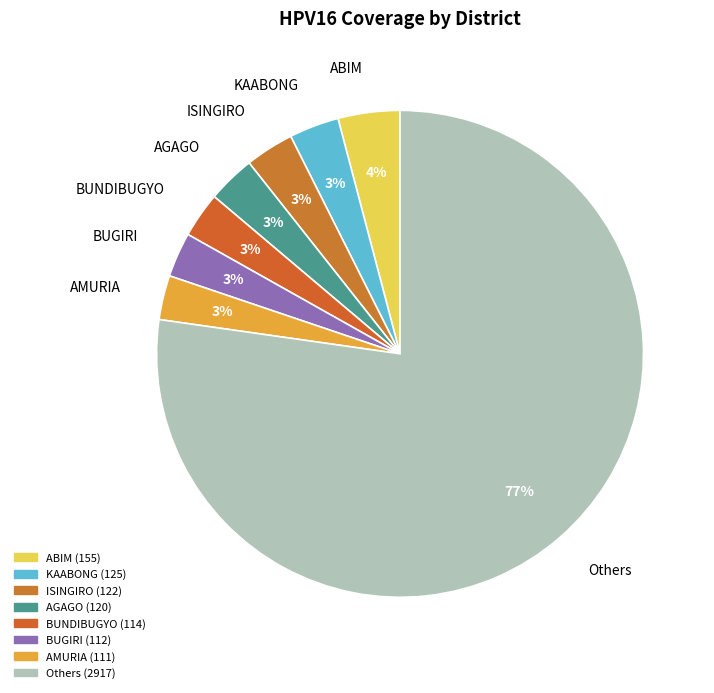

Between Others and ISINGIRO, which is larger?

Others